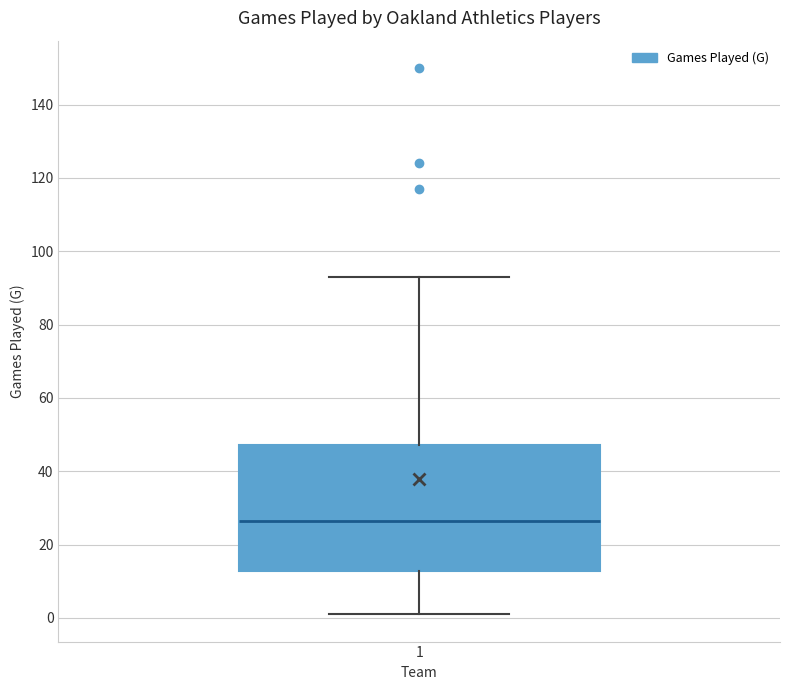

Where does the lower whisker of the box at x = 1 end on the y-axis? The values are not printed on the chart, so give them approximately, as read against the axis.

2